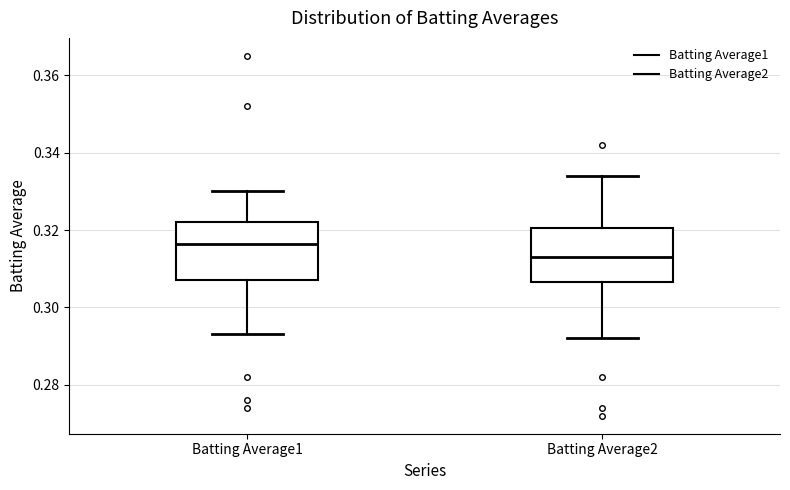

Reading left to right, read every box against the y-axis: the position of its median line, the range the box covers, and the ends of its whiskers. The values are not printed on the chart, so give them approximately, as read against the axis.

Batting Average1: median 0.316, box 0.308 to 0.322, whiskers 0.294 to 0.330
Batting Average2: median 0.314, box 0.306 to 0.320, whiskers 0.292 to 0.334